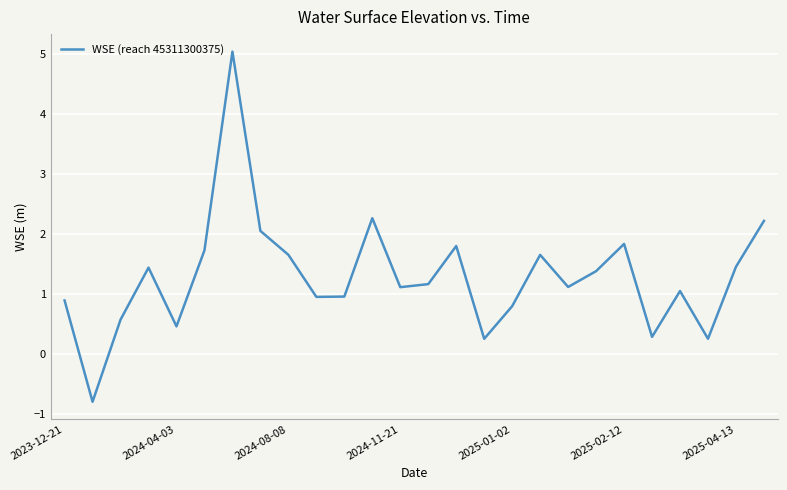

Does the chart display data point markers on the line(s)?

No